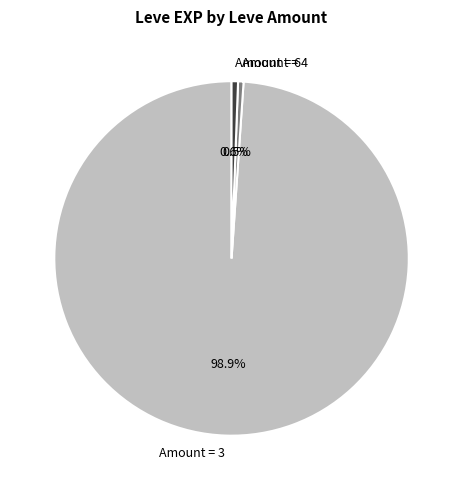

What portion of the pie excludes Amount = 4?

99.5%